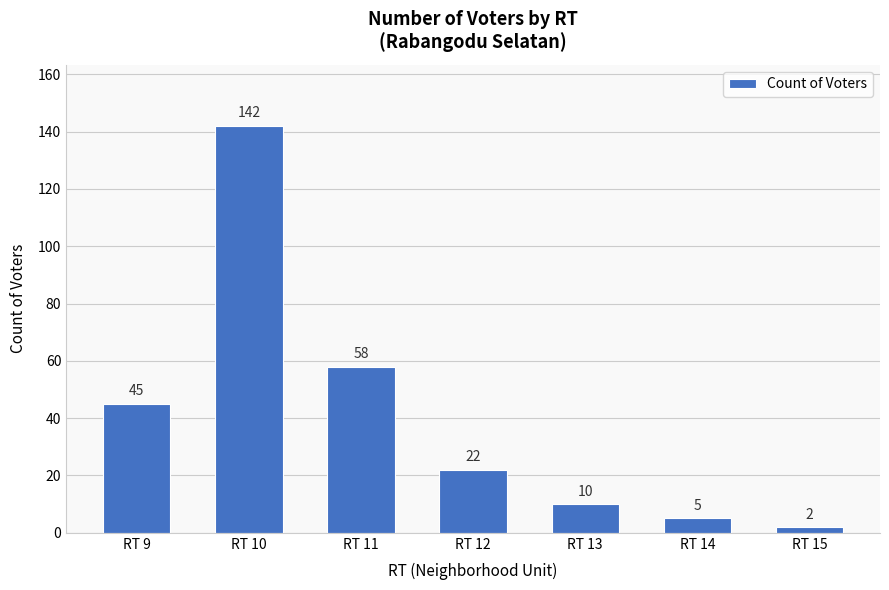

Reading left to right, what are all the values shown in this chart?

45	142	58	22	10	5	2